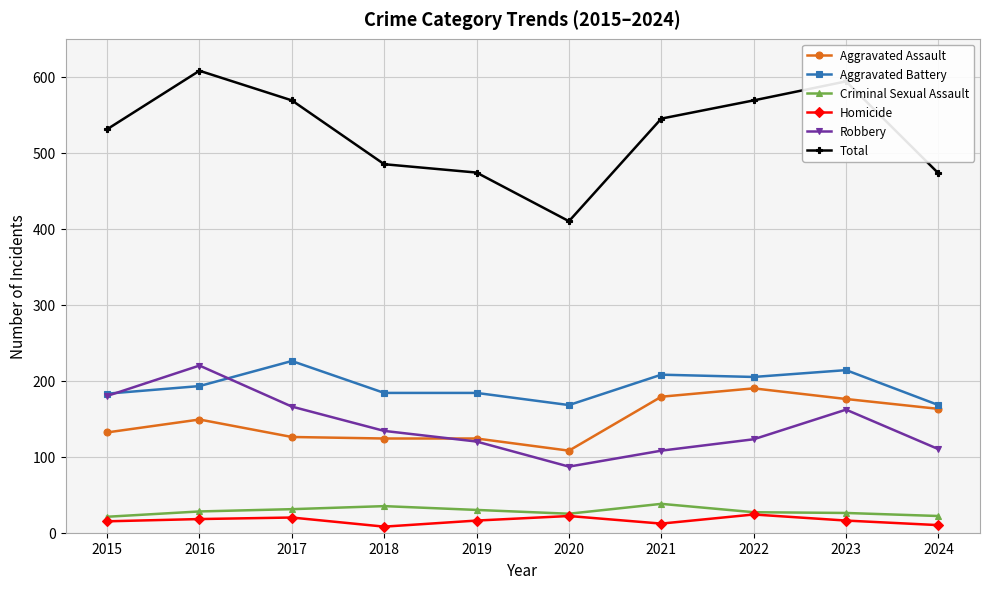

True or false: Aggravated Assault and Robbery intersect in this chart.

True